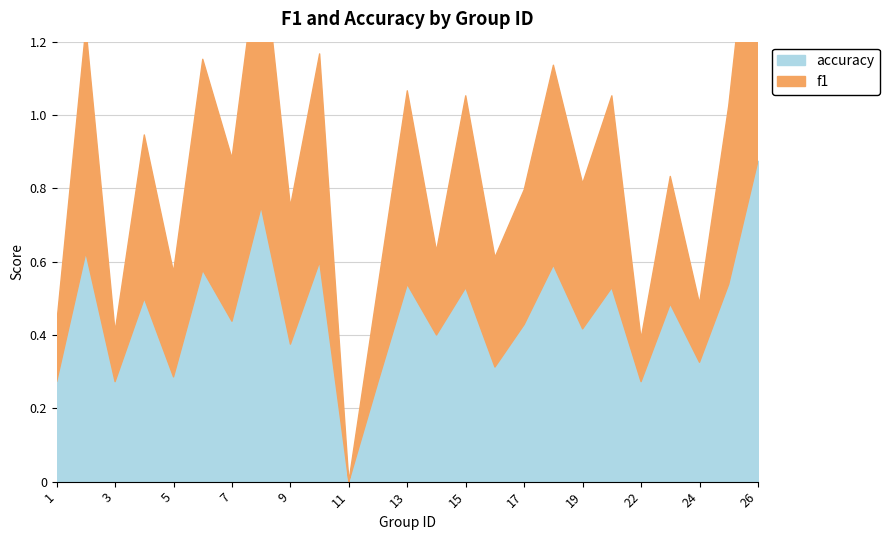

What is the average value of the accuracy series?

0.4